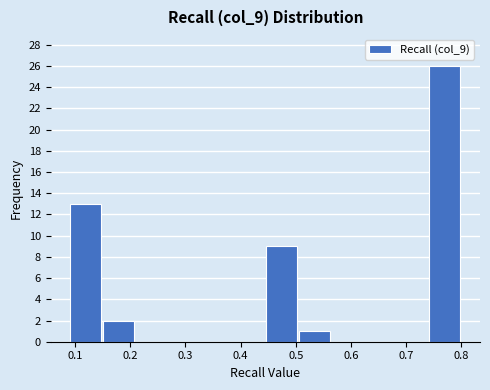

Reading left to right, transcribe this chart: for each bar, give the range it covers on the x-axis and its height. Neither the bar edges nor the heights are printed on the chart, so give them approximately, as read against the axes.

0.09 to 0.15: 13
0.15 to 0.21: 2
0.21 to 0.27: 0
0.27 to 0.33: 0
0.33 to 0.39: 0
0.39 to 0.45: 0
0.45 to 0.50: 9
0.50 to 0.56: 1
0.56 to 0.62: 0
0.62 to 0.68: 0
0.68 to 0.74: 0
0.74 to 0.80: 26